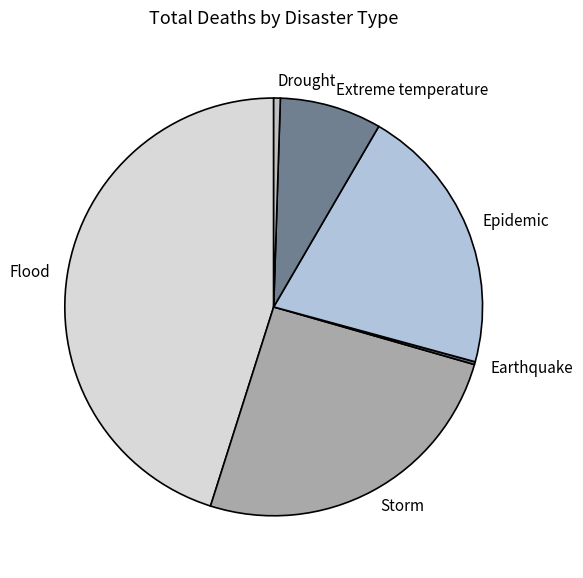

Is it true that Storm is 39% of the pie?

False